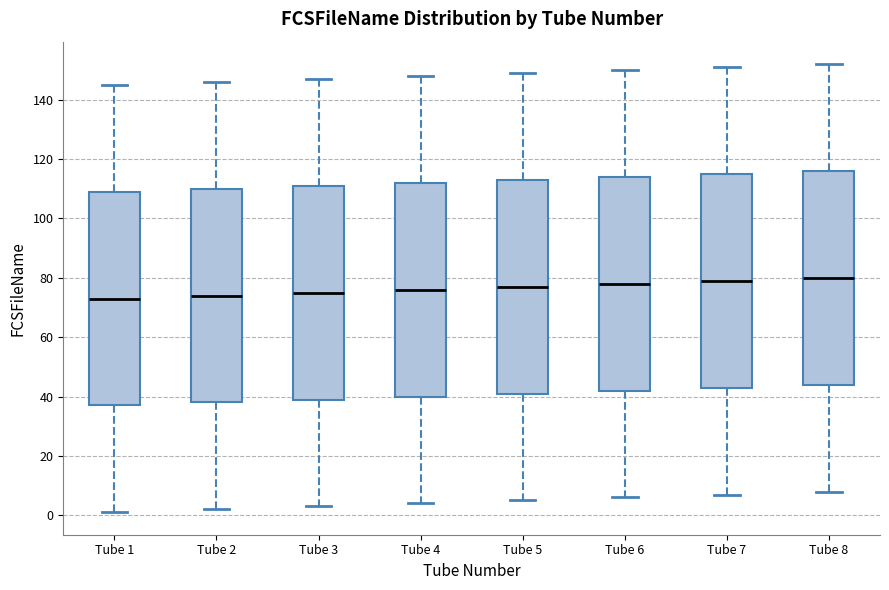

Reading left to right, transcribe this box plot: for each box, give where its median line is, the range the box spans, and where its two whiskers end, as read against the y-axis. The values are not printed on the chart, so give them approximately, as read against the axis.

Tube 1: median 74, box 38 to 110, whiskers 2 to 146
Tube 2: median 74, box 38 to 110, whiskers 2 to 146
Tube 3: median 76, box 40 to 112, whiskers 4 to 148
Tube 4: median 76, box 40 to 112, whiskers 4 to 148
Tube 5: median 78, box 42 to 114, whiskers 6 to 150
Tube 6: median 78, box 42 to 114, whiskers 6 to 150
Tube 7: median 80, box 44 to 116, whiskers 8 to 152
Tube 8: median 80, box 44 to 116, whiskers 8 to 152